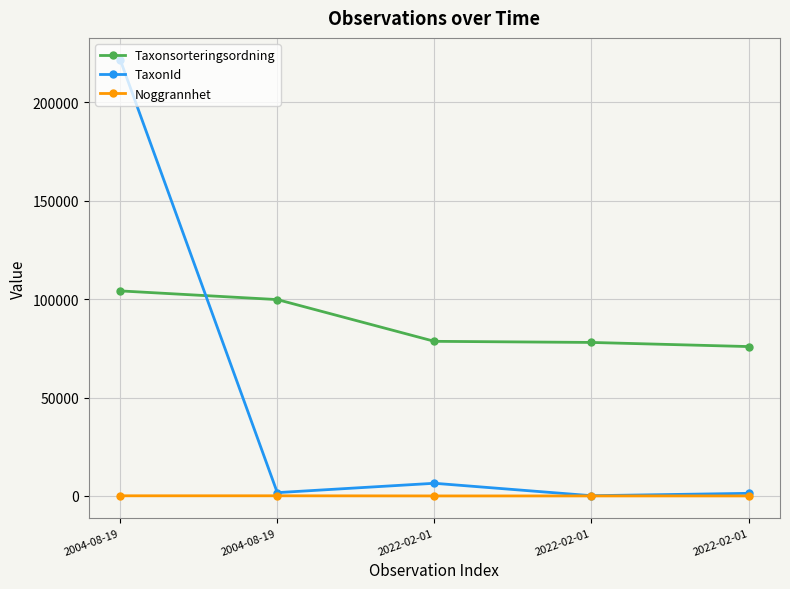

Count the number of categories in the chart.

5